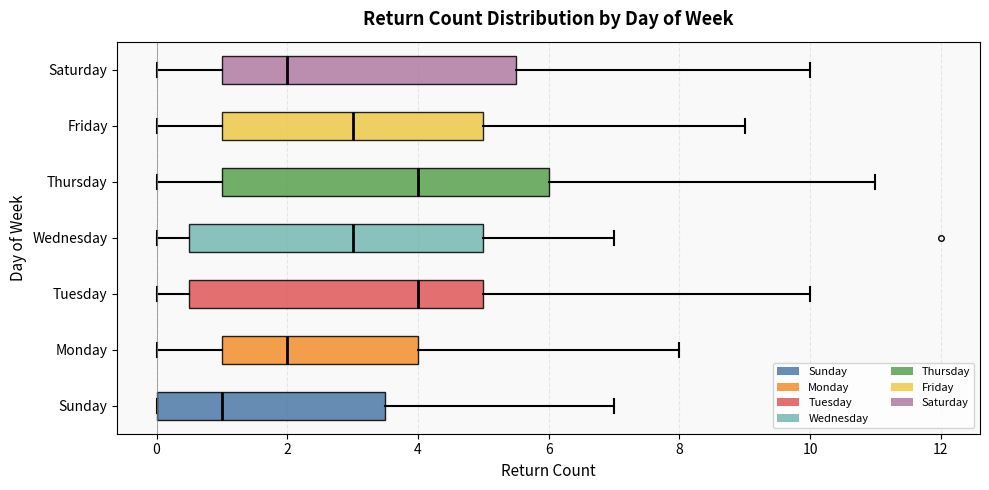

Reading bottom to top, read every box against the x-axis: the position of its median line, the range the box covers, and the ends of its whiskers. The values are not printed on the chart, so give them approximately, as read against the axis.

Sunday: median 1.0, box 0.0 to 3.6, whiskers 0.0 to 7.0
Monday: median 2.0, box 1.0 to 4.0, whiskers 0.0 to 8.0
Tuesday: median 4.0, box 0.6 to 5.0, whiskers 0.0 to 10.0
Wednesday: median 3.0, box 0.6 to 5.0, whiskers 0.0 to 7.0
Thursday: median 4.0, box 1.0 to 6.0, whiskers 0.0 to 11.0
Friday: median 3.0, box 1.0 to 5.0, whiskers 0.0 to 9.0
Saturday: median 2.0, box 1.0 to 5.6, whiskers 0.0 to 10.0